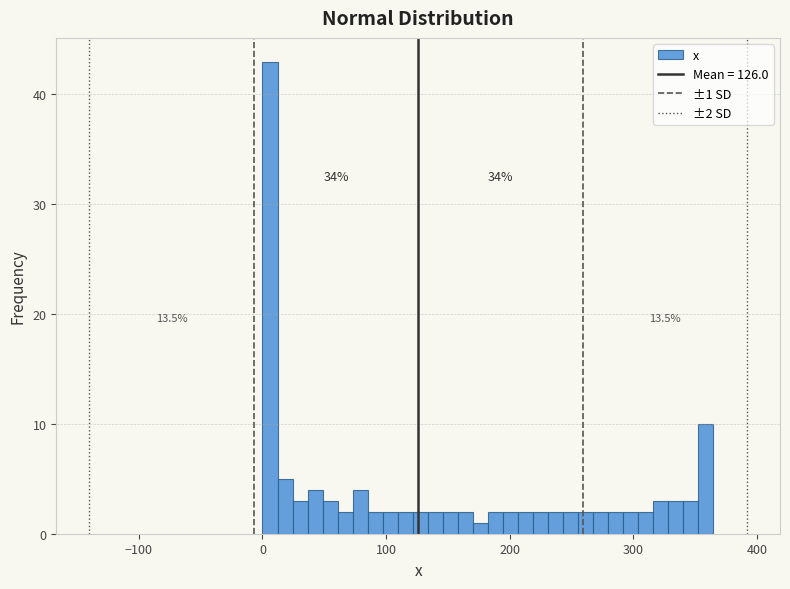

Read against the x-axis, roughly where is the centre of the tallest bar?

10